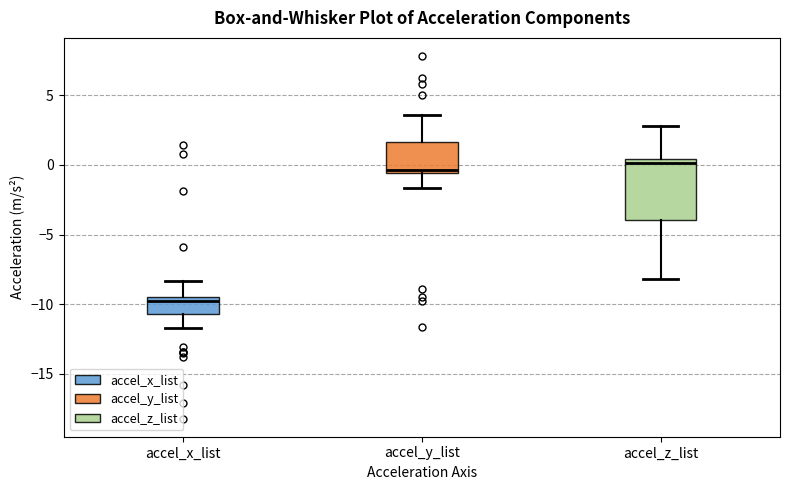

Which box has the lowest median line?

accel_x_list